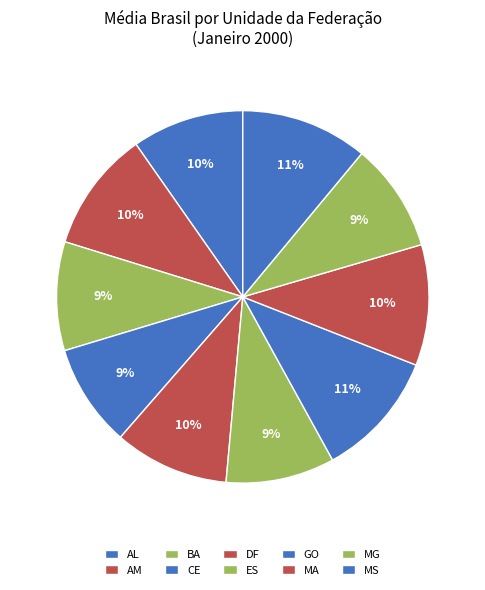

How many segments does this pie chart have?

10